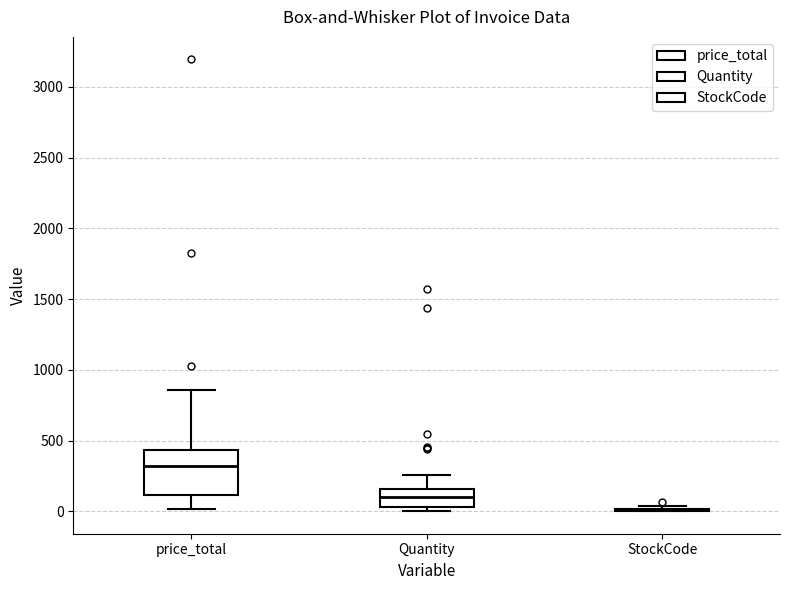

Reading left to right, transcribe this box plot: for each box, give where its median line is, the range the box spans, and where its two whiskers end, as read against the y-axis. The values are not printed on the chart, so give them approximately, as read against the axis.

price_total: median 300, box 100 to 450, whiskers 0 to 850
Quantity: median 100, box 50 to 150, whiskers 0 to 250
StockCode: box collapsed to a line at 0, whiskers 0 to 50